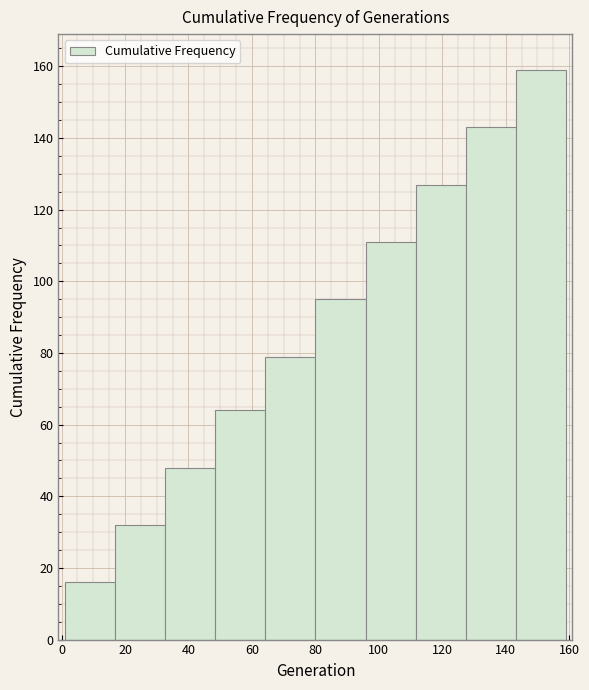

How tall is the bar that spans 143.2 to 159.0 on the x-axis? Neither the bar edges nor the heights are printed on the chart, so give them approximately, as read against the axes.

160